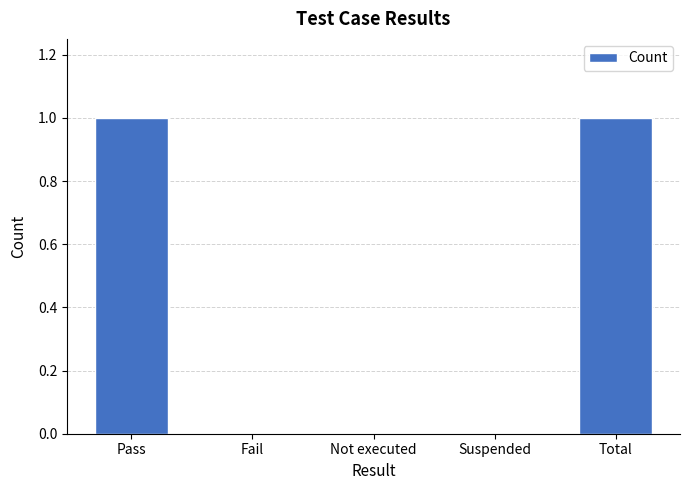

Which has a higher value, Total or Fail?

Total